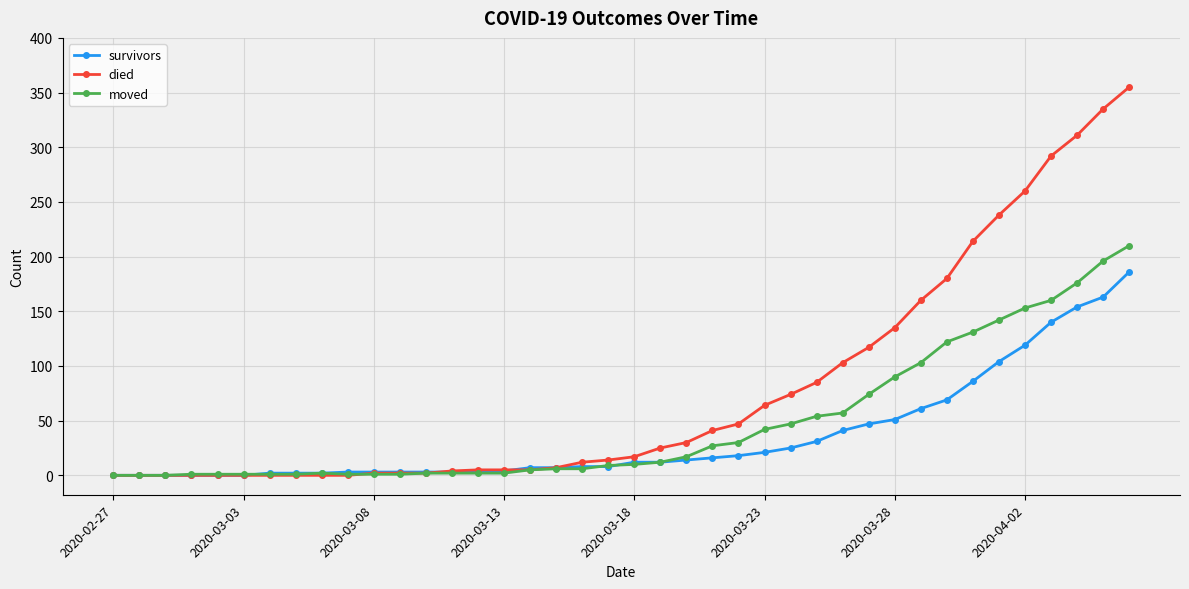

What is the maximum value shown in the chart?

355